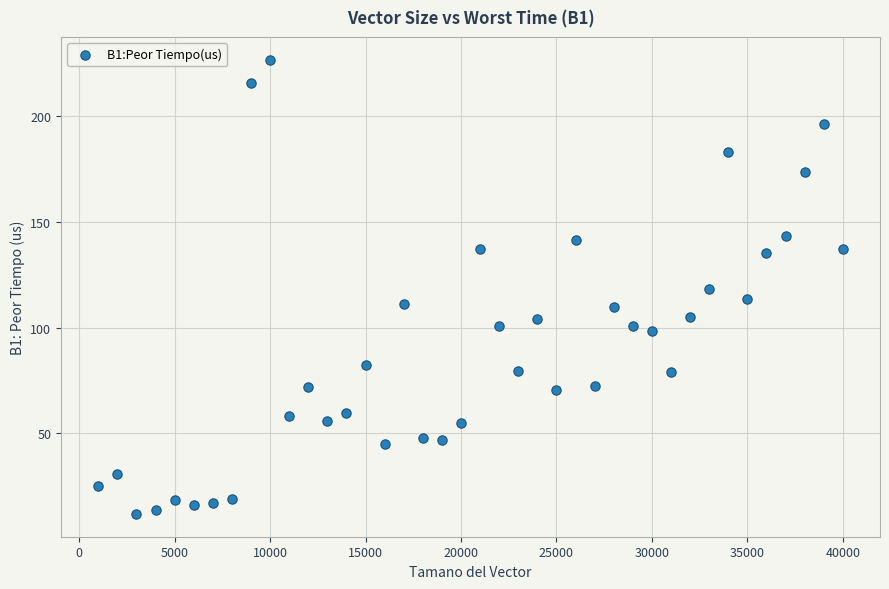

What is the range of Y values (max minus min)?

215.0